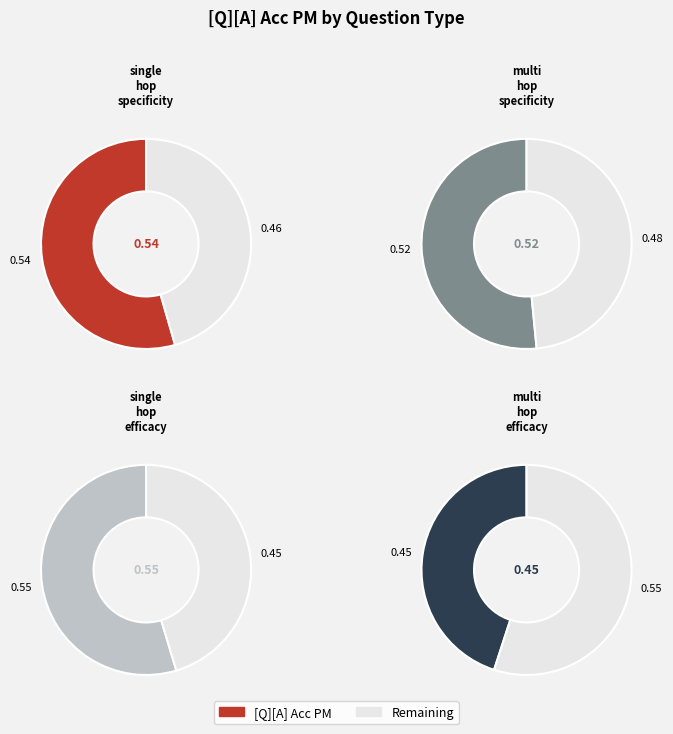

Count the number of slices in the pie.

4